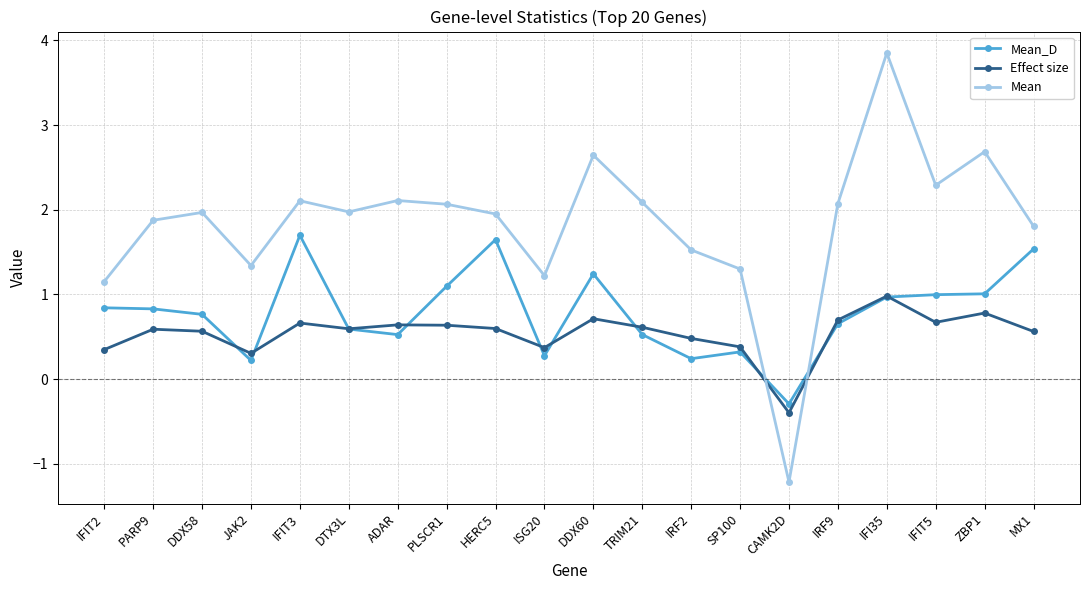

The value of Mean_D at IFI35 is 1.5. True or false?

False